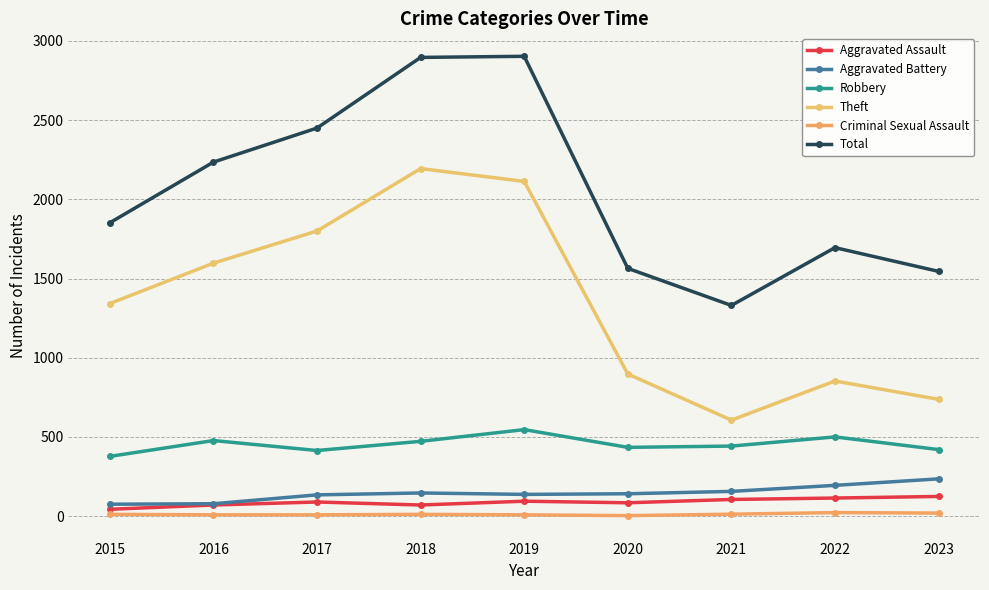

Is the value of Aggravated Assault at 2015 greater than the value of Aggravated Battery at 2015?

No